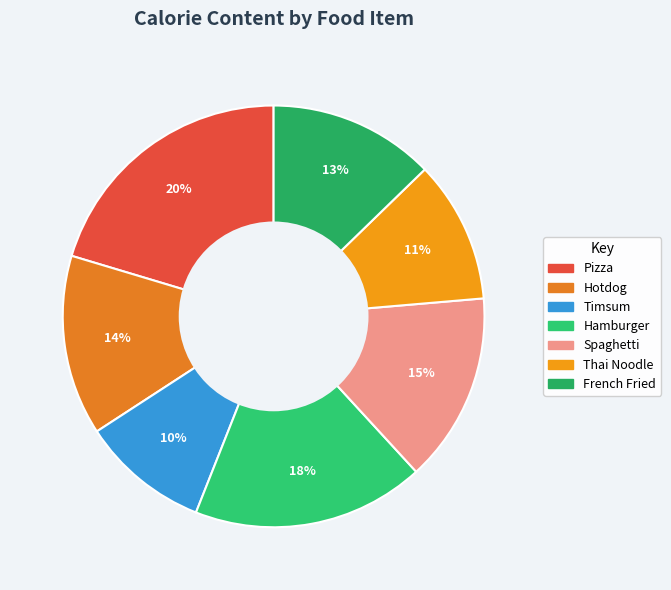

Which slice is the largest?

Pizza